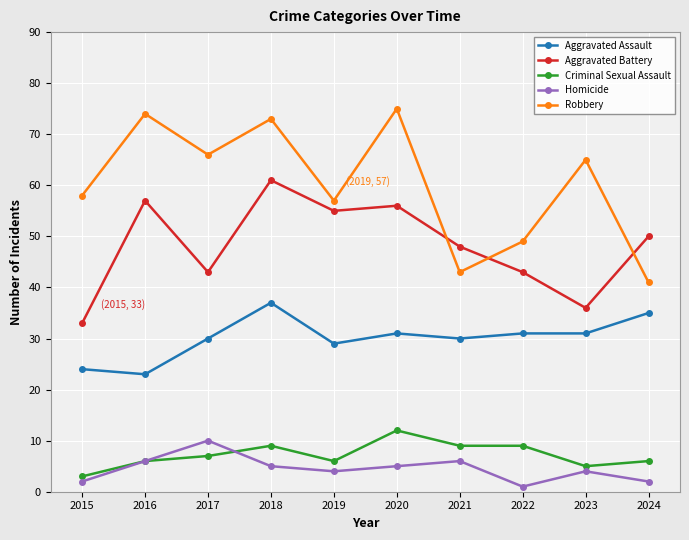

After their last crossing, which series has the higher values: Homicide or Criminal Sexual Assault?

Criminal Sexual Assault